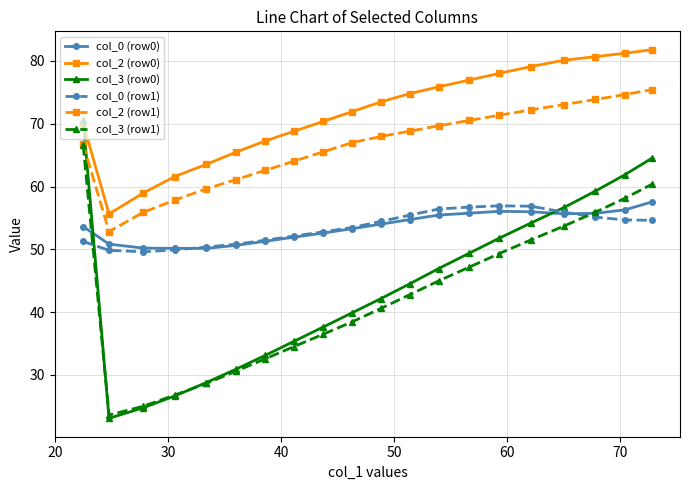

True or false: col_2 (row1) and col_3 (row0) cross at least once.

True